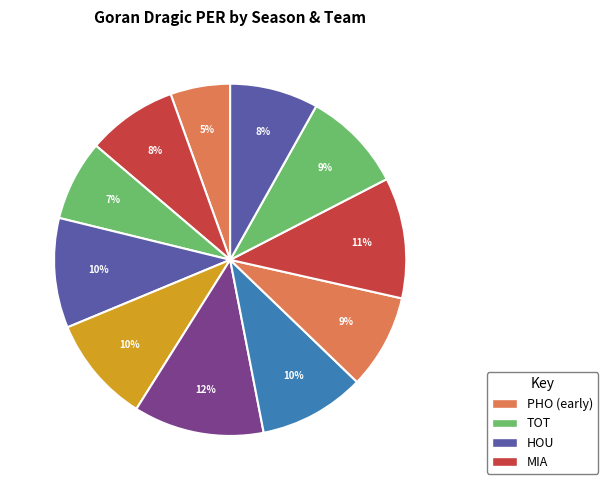

Count the number of slices in the pie.

11